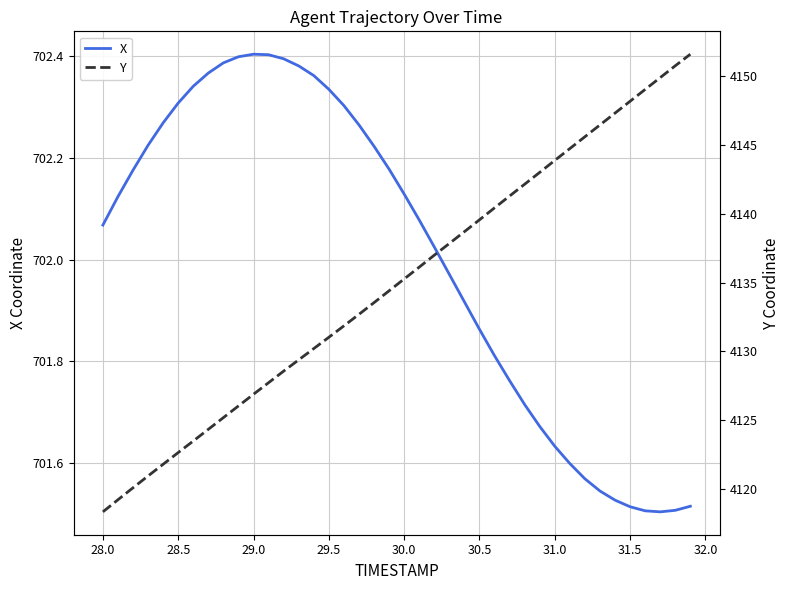

What is the difference between the maximum and second lowest values in the X series?

0.9